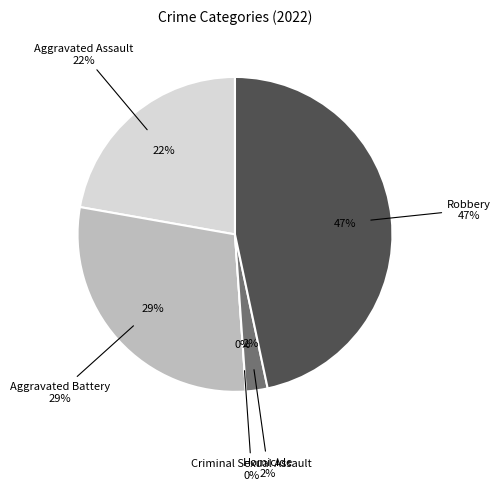

Is Aggravated Battery the majority of the pie?

No